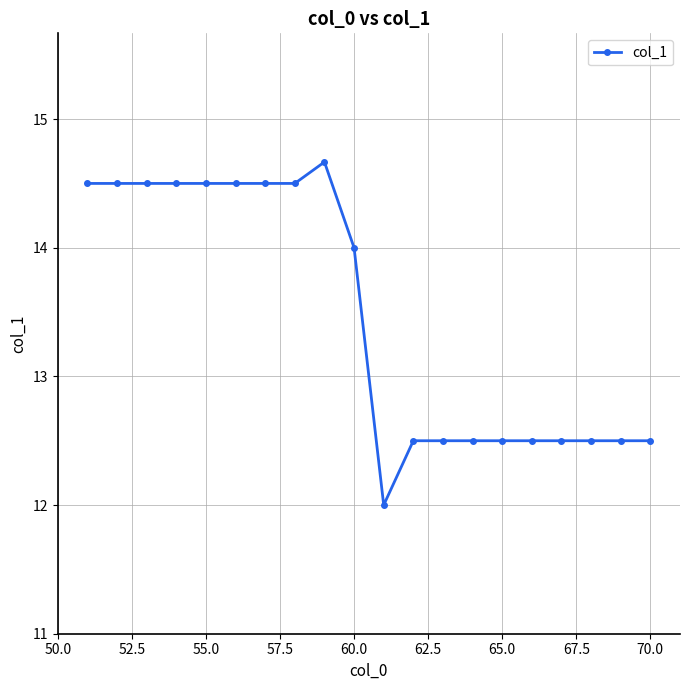

Reading right to left, extract all data points from this chart.

12.5	12.5	12.5	12.5	12.5	12.5	12.5	12.5	12.5	12.0	14.0	14.7	14.5	14.5	14.5	14.5	14.5	14.5	14.5	14.5